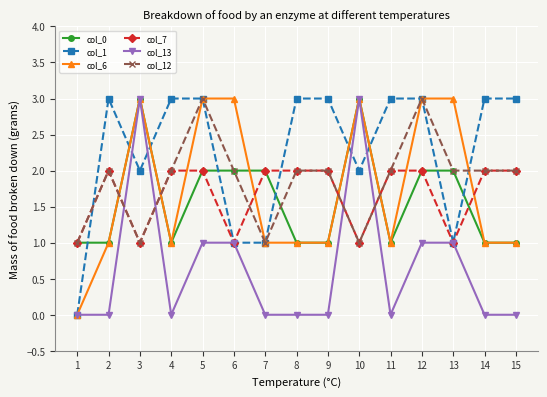

What is the greatest value displayed?

3